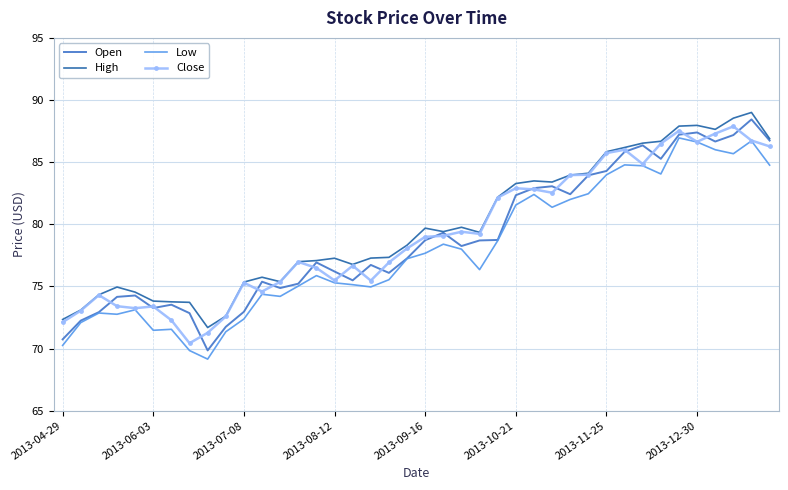

What is the difference between the maximum and minimum values in the Low series?

17.8